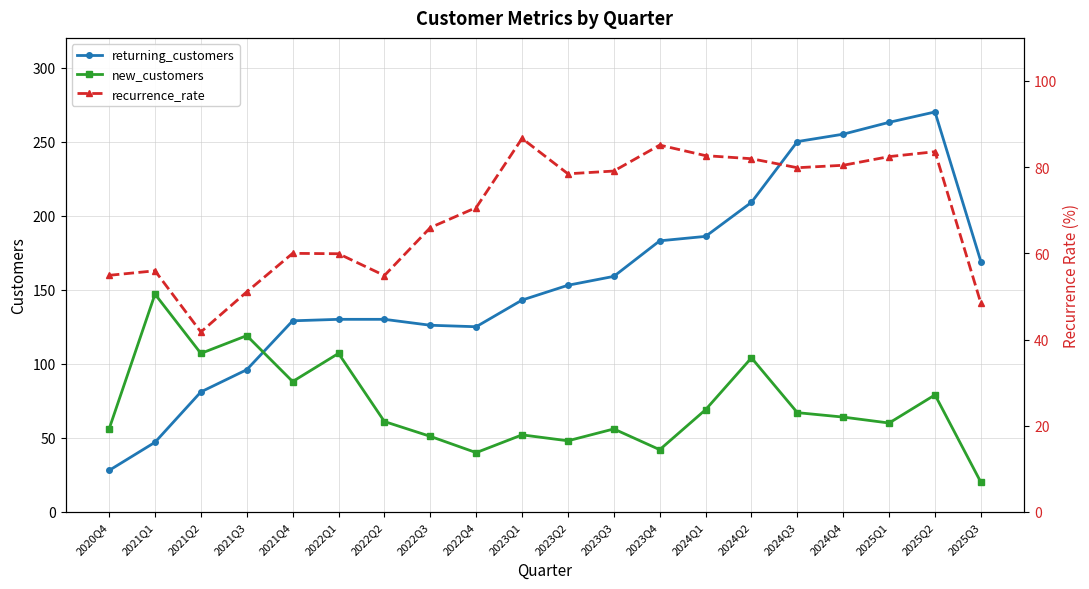

What is the difference between the recurrence_rate values at 2022Q4 and 2021Q2?

28.9